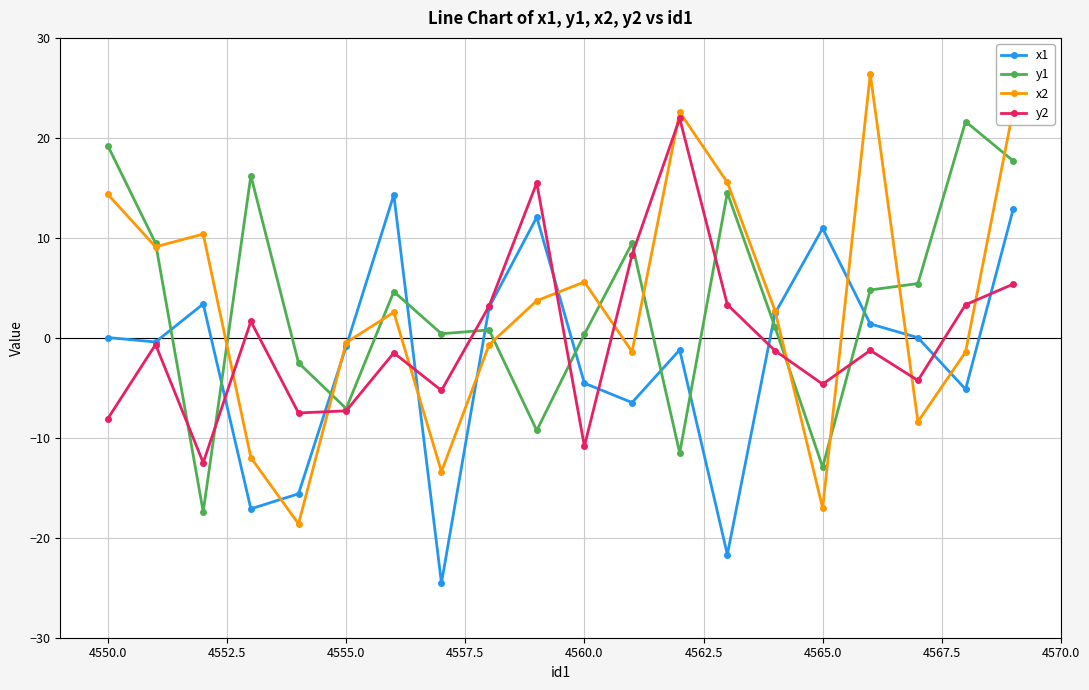

What is the value of the x1 point at the 15th from the left?

2.4